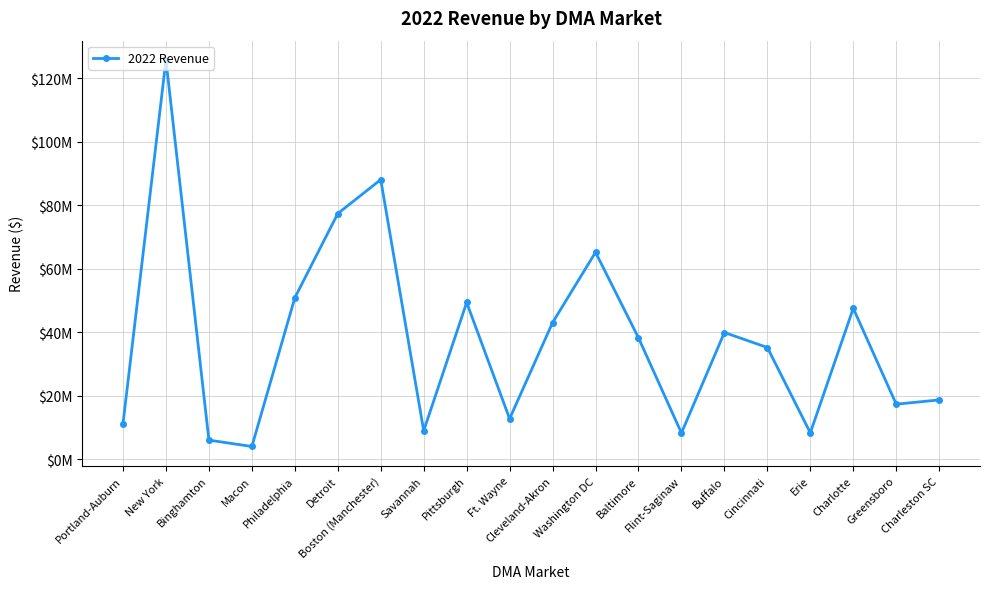

What is the label of the 13th point from the right?

Savannah